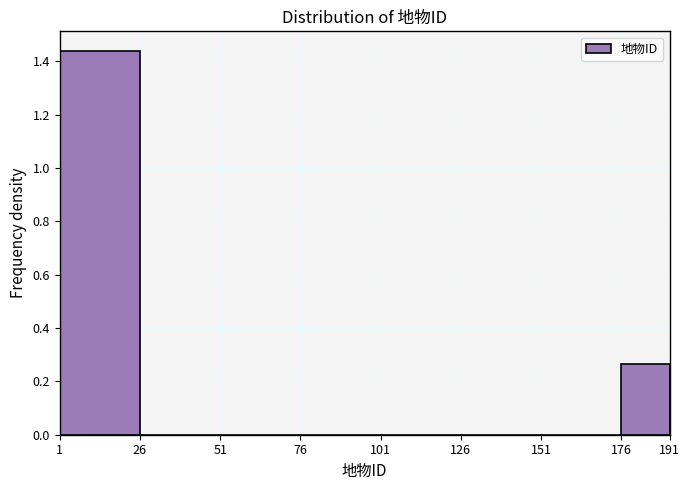

Which range on the x-axis has the tallest bar?

1 to 26